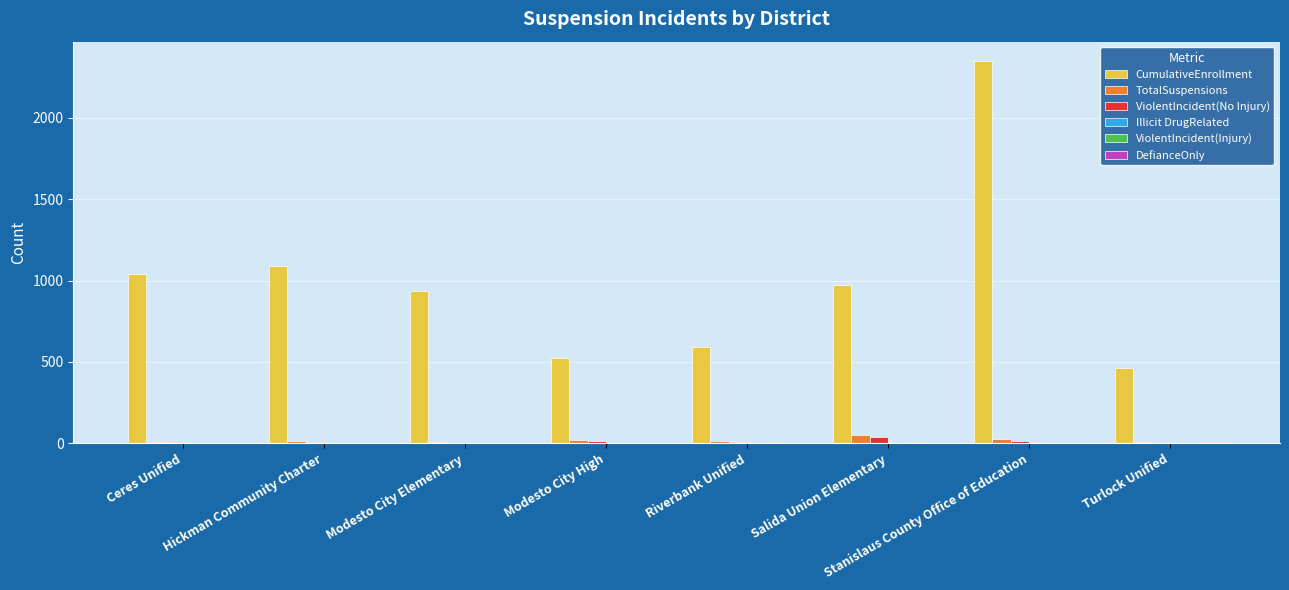

Between Ceres Unified and Riverbank Unified, which series saw the biggest shift?

CumulativeEnrollment